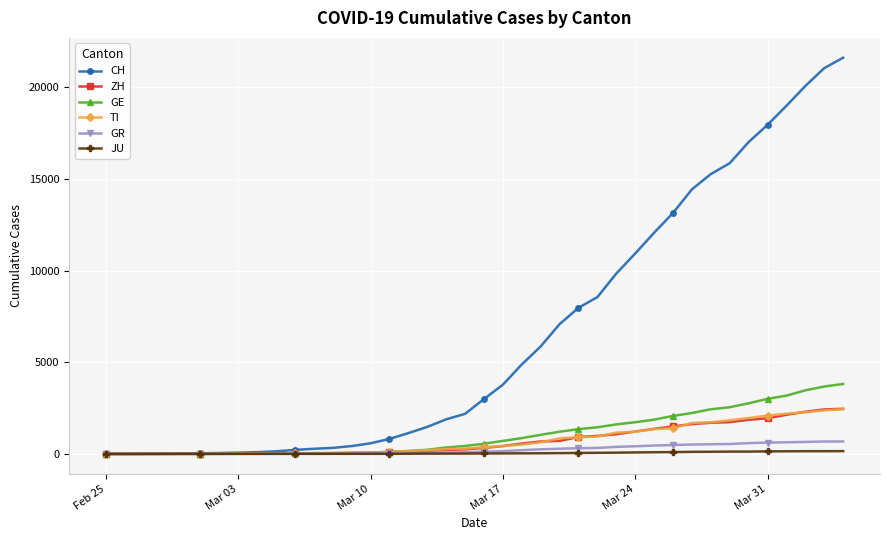

Which series has the widest spread of values?

CH